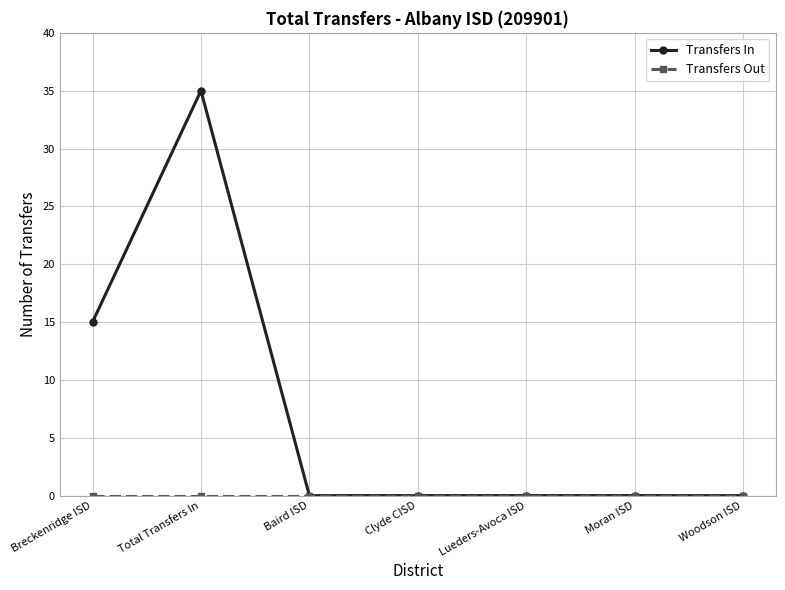

How many series are shown in this chart?

2